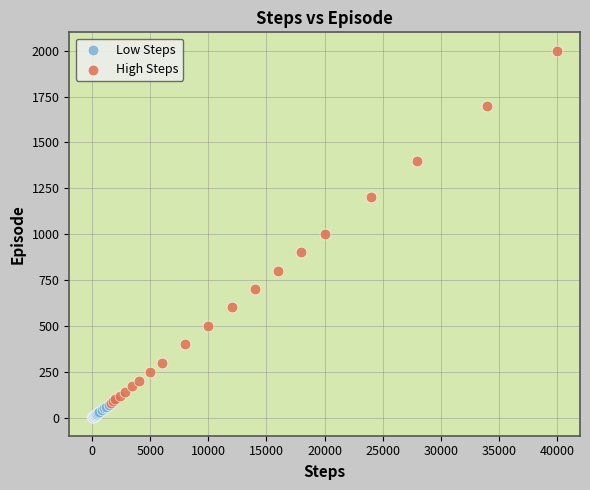

Which series reaches the minimum Y coordinate?

Low Steps